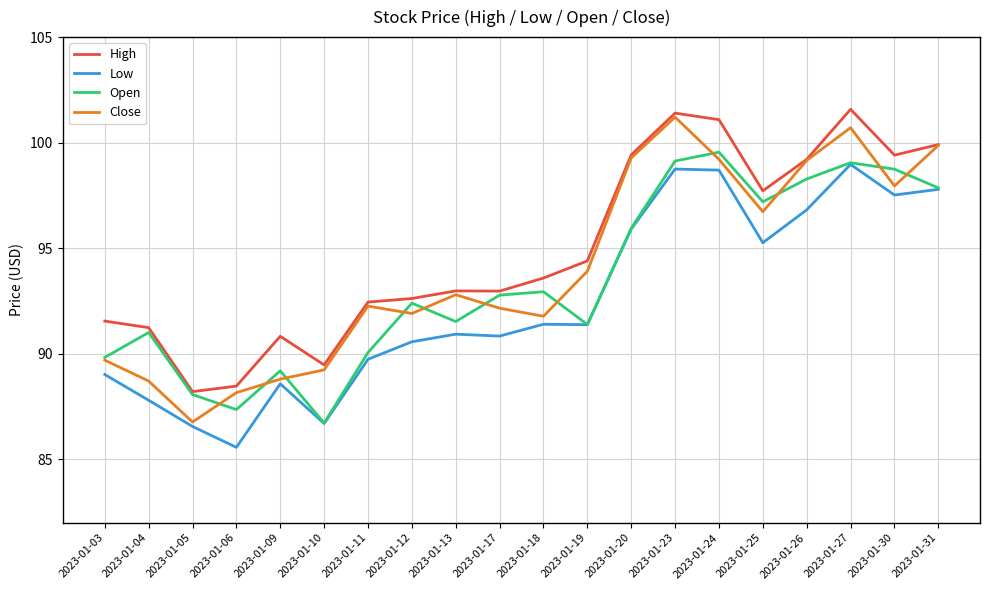

What is the difference between the second highest and second lowest values in the High series?

12.9